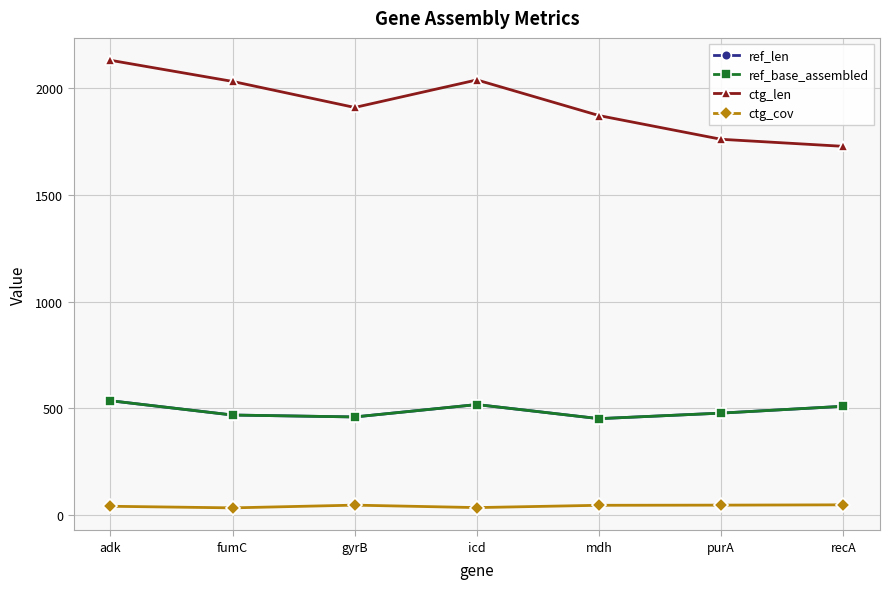

Does the chart display data point markers on the line(s)?

Yes